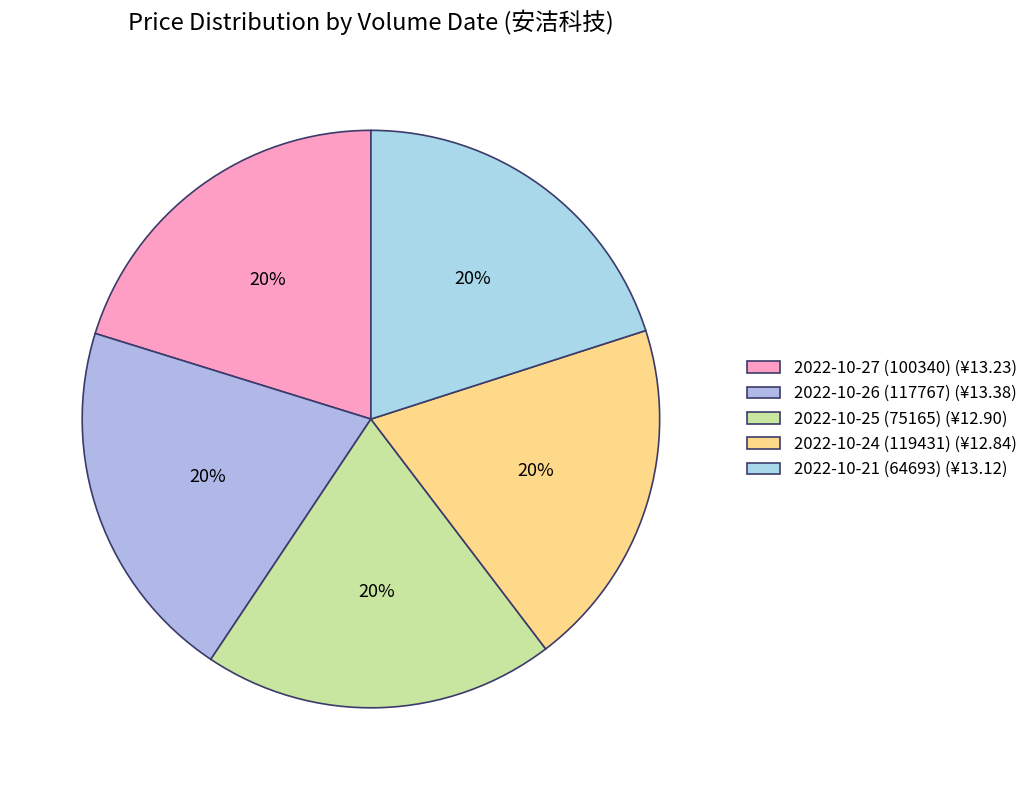

To the nearest percent, what portion does 2022-10-21 (64693) represent?

20%